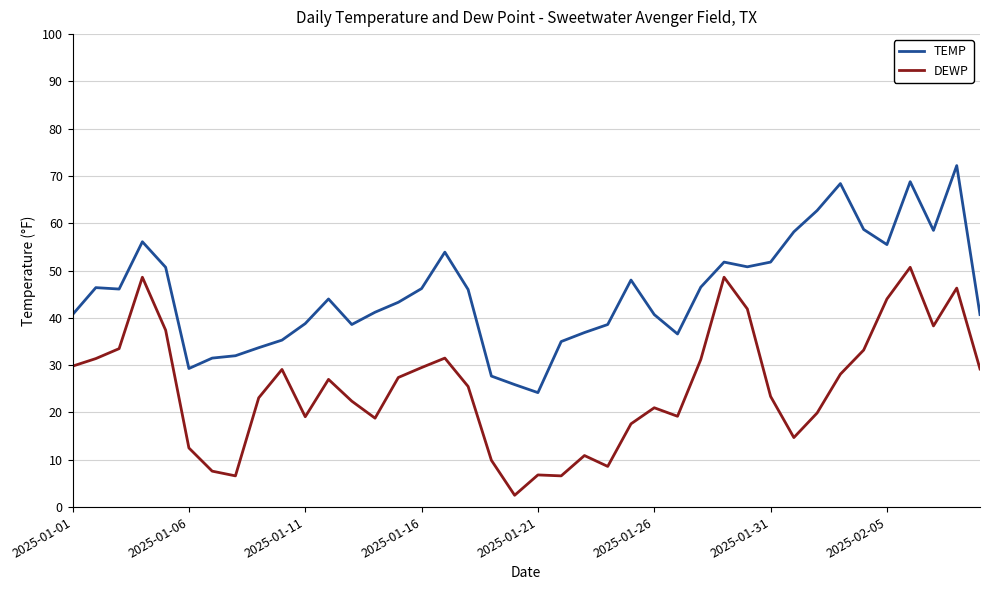

True or false: TEMP and DEWP intersect in this chart.

False